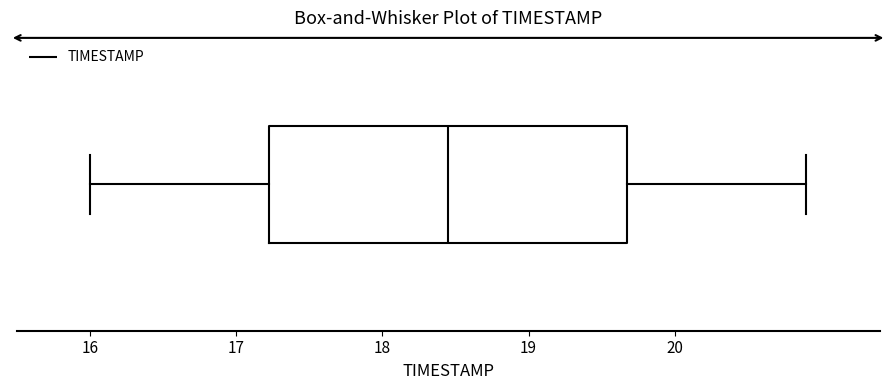

Read this box plot against the x-axis: the position of the median line, the range covered by the box, and the ends of both whiskers. The values are not printed on the chart, so give them approximately, as read against the axis.

median 18.5, box 17.2 to 19.7, whiskers 16.0 to 20.9